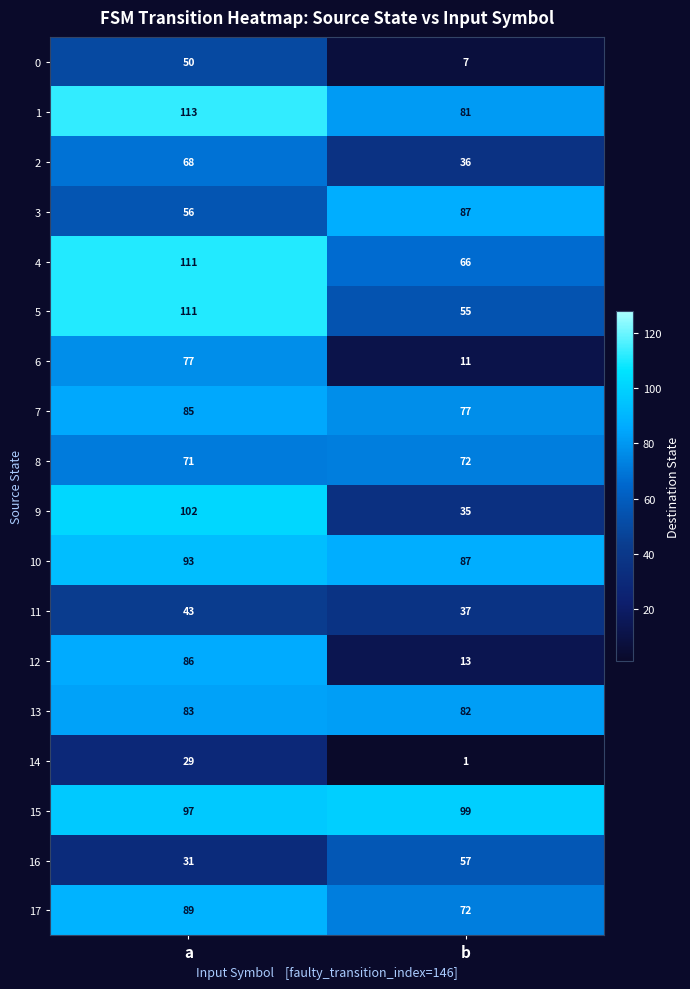

What is the approximate value of 17 at a?

89